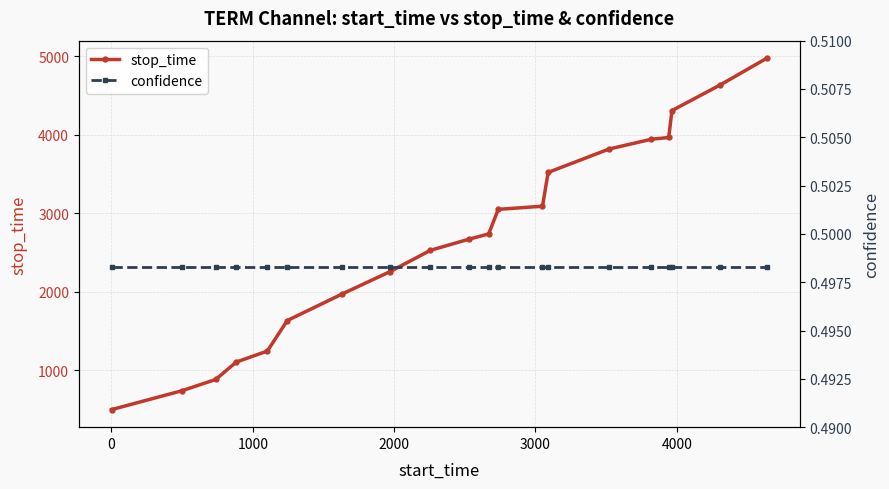

What is the value of the stop_time point at the 15th from the left?

3818